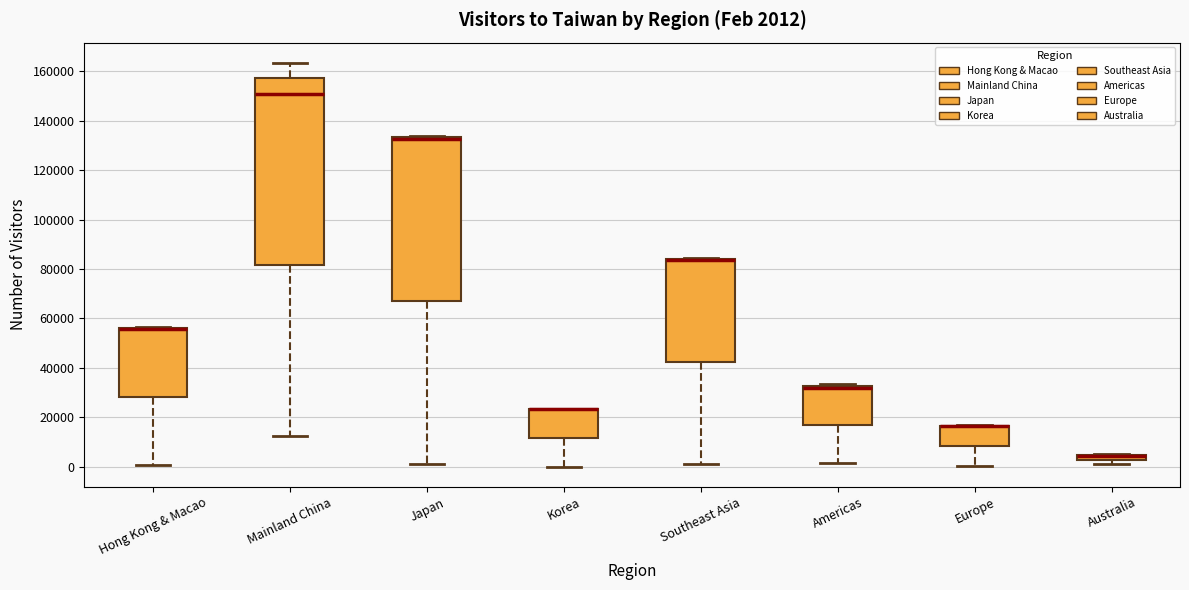

Which box is the tallest, from its lower edge to its upper edge?

Mainland China